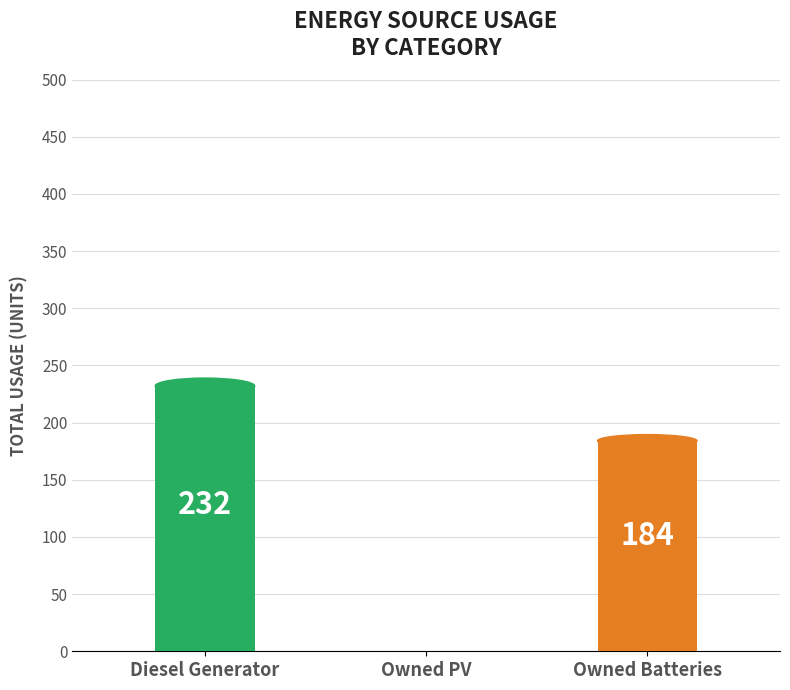

Reading right to left, extract all data points from this chart.

Owned Batteries=184	Owned PV=0	Diesel Generator=232